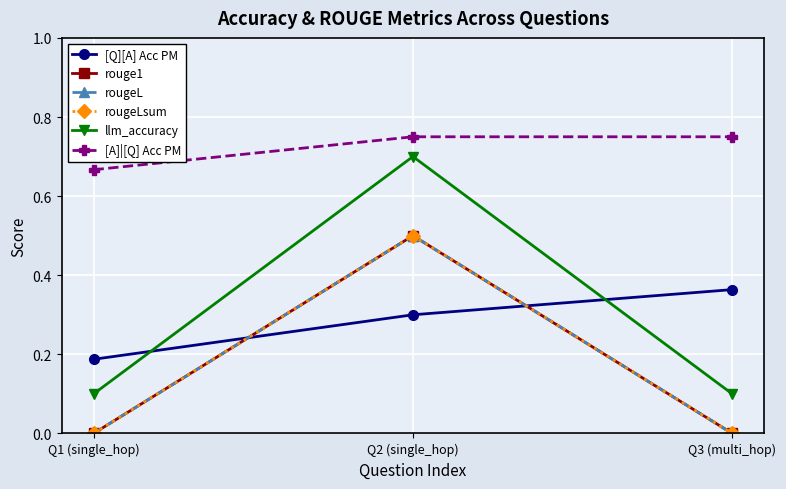

The rouge1 series shows -0.2 at Q3 (multi_hop). True or false?

False